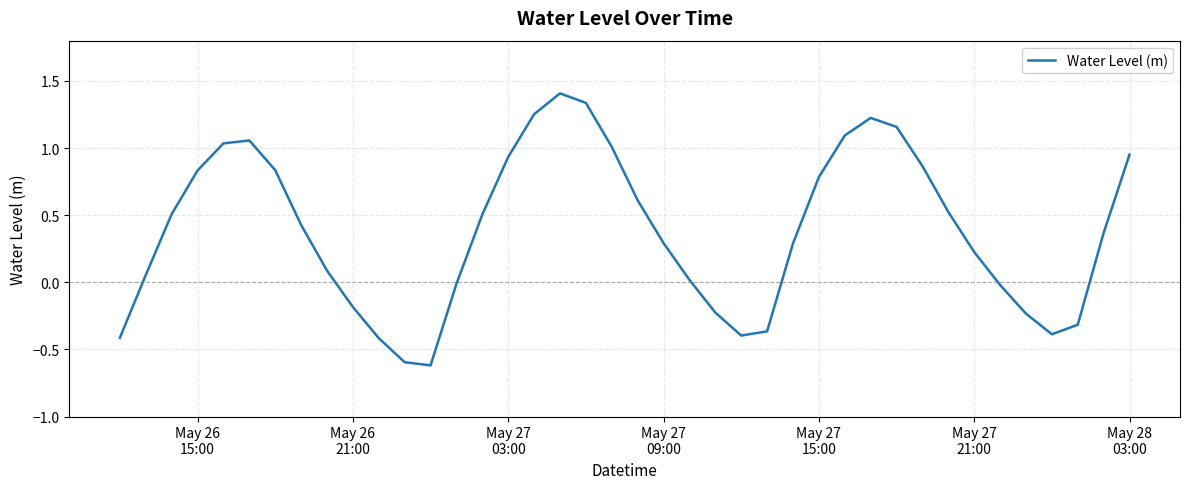

What is the smallest value displayed?

-0.6